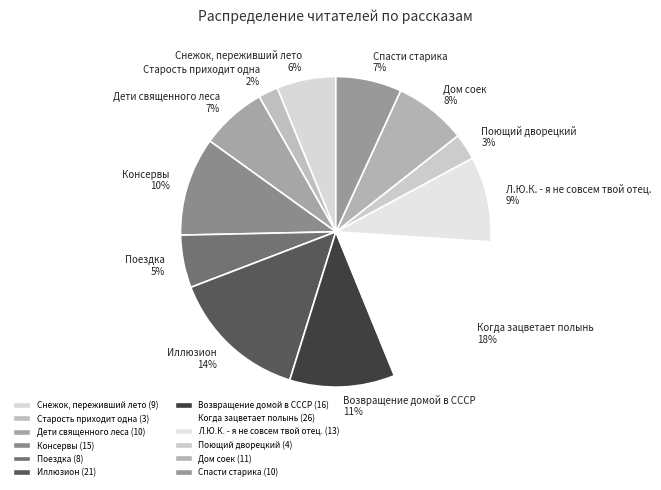

To the nearest percent, what is the average slice percentage?

8%